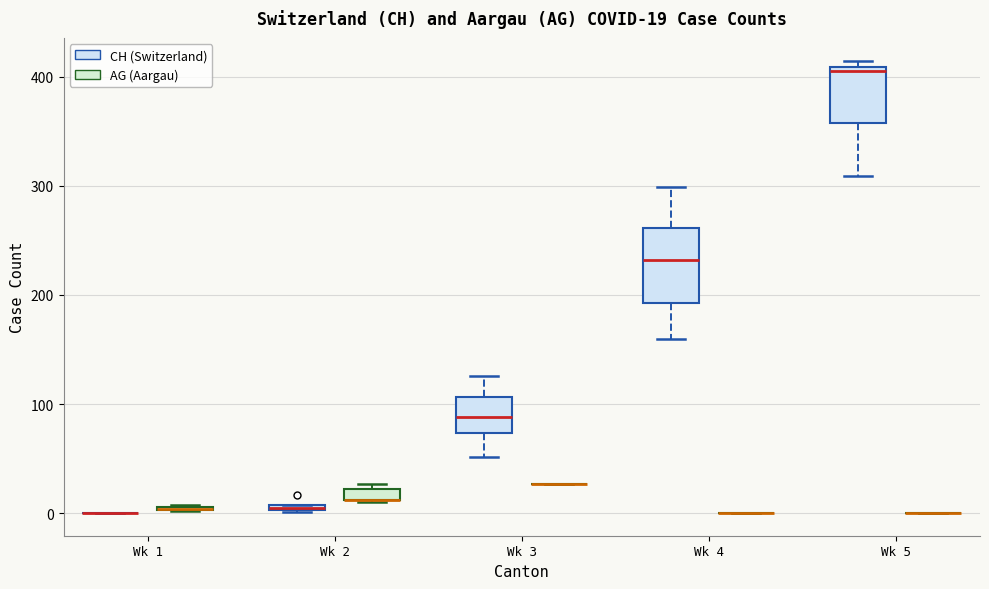

Comparing the boxes themselves (not the whiskers), which one is the tallest?

Wk 4 (CH (Switzerland))